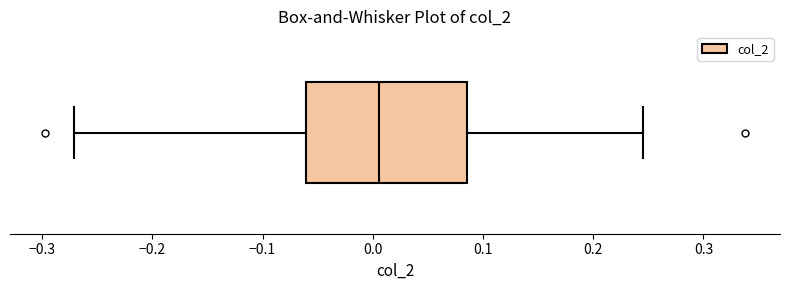

Transcribe this box plot: give where the median line is, the range the box spans, and where the two whiskers end, as read against the x-axis. The values are not printed on the chart, so give them approximately, as read against the axis.

median 0.01, box -0.06 to 0.09, whiskers -0.27 to 0.25